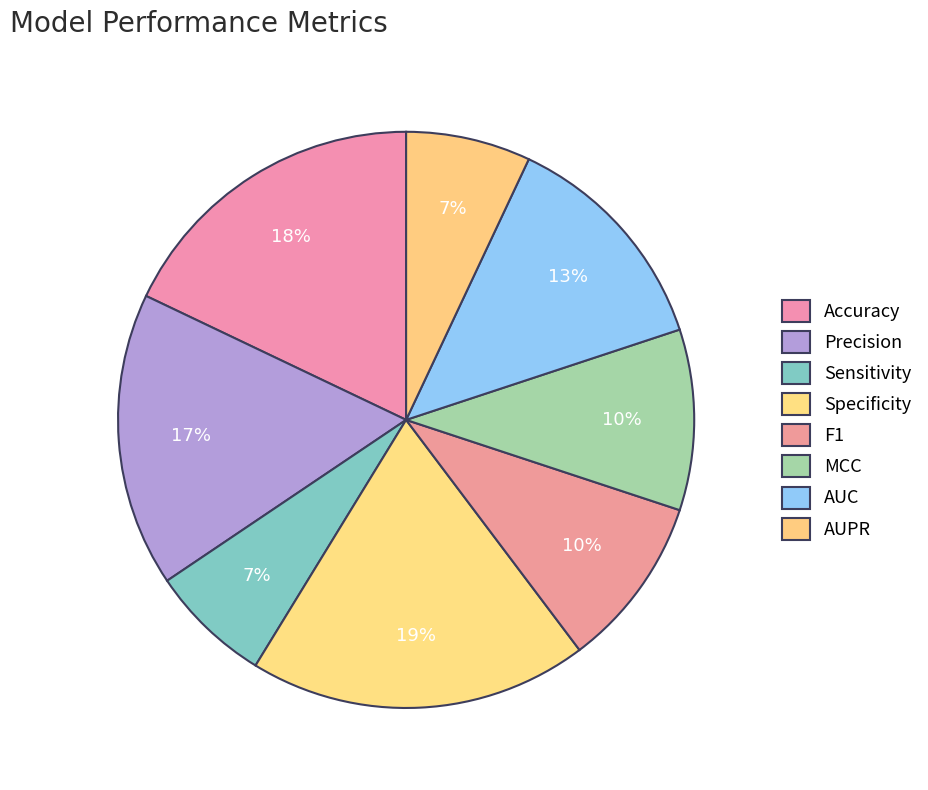

Is there a majority slice in this chart?

No